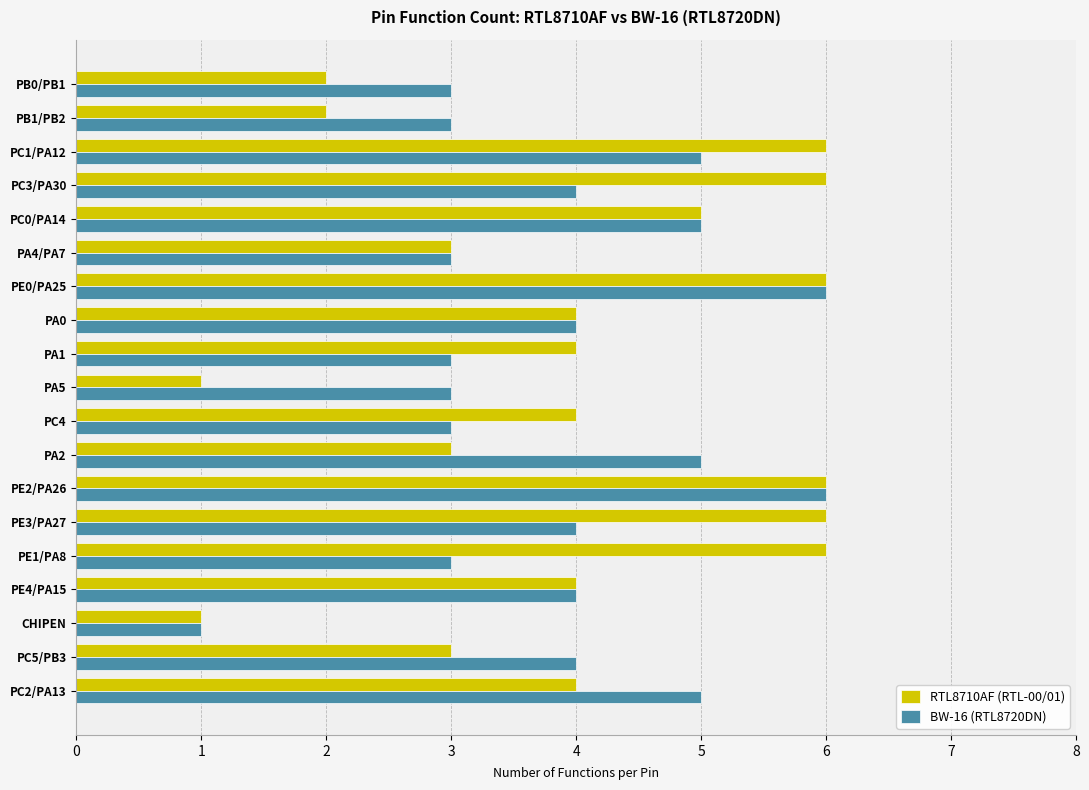

What is the average value of the BW-16 (RTL8720DN) series?

4